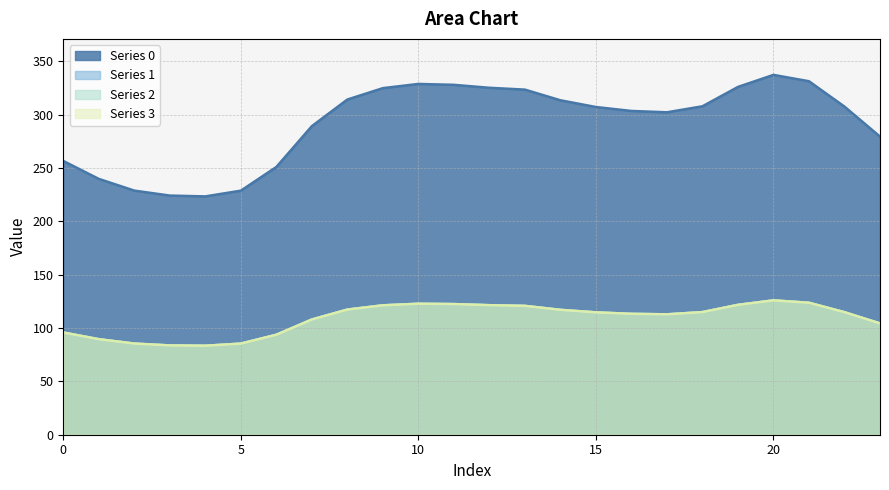

What are all the series names shown in the legend?

0, 1, 2, 3